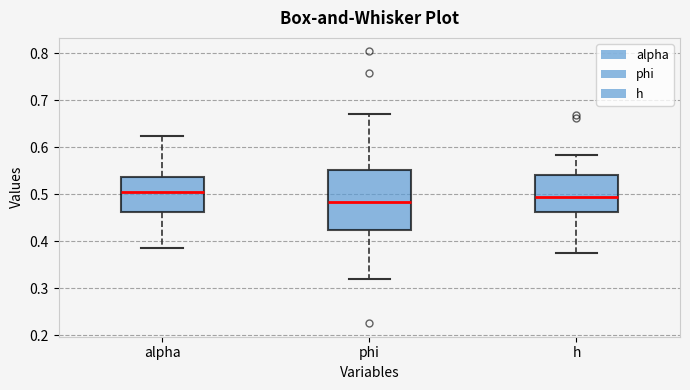

Reading left to right, transcribe this box plot: for each box, give where its median line is, the range the box spans, and where its two whiskers end, as read against the y-axis. The values are not printed on the chart, so give them approximately, as read against the axis.

alpha: median 0.51, box 0.46 to 0.54, whiskers 0.39 to 0.63
phi: median 0.48, box 0.42 to 0.55, whiskers 0.32 to 0.67
h: median 0.49, box 0.46 to 0.54, whiskers 0.37 to 0.58